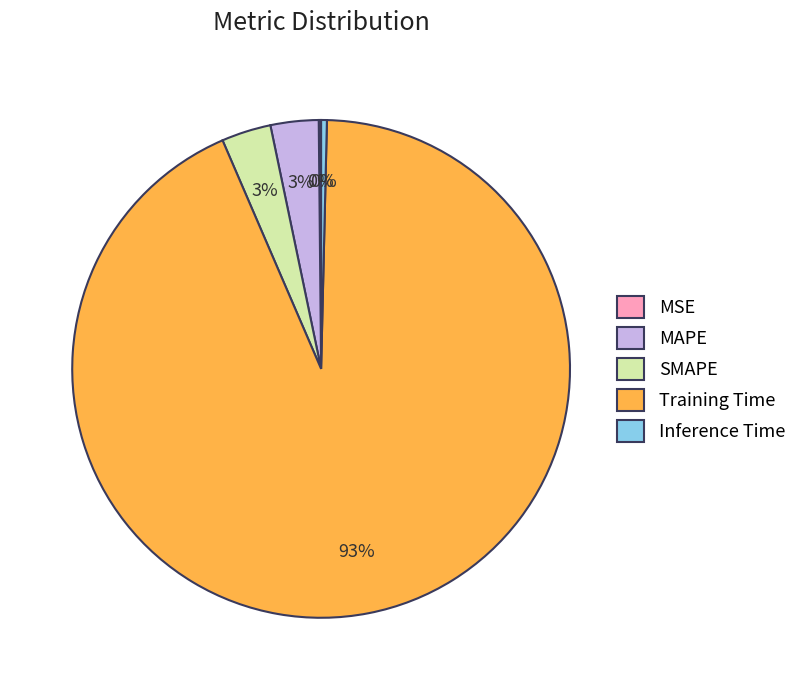

Which slice is the largest?

Training Time